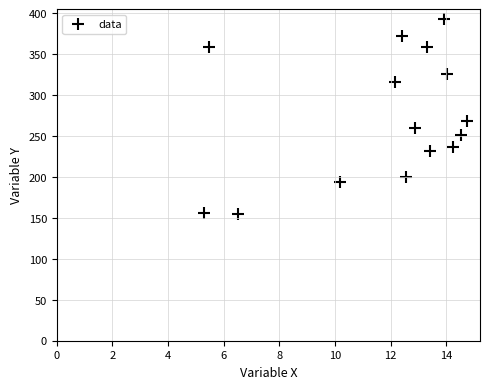

What is the range of Y values (max minus min)?

237.9